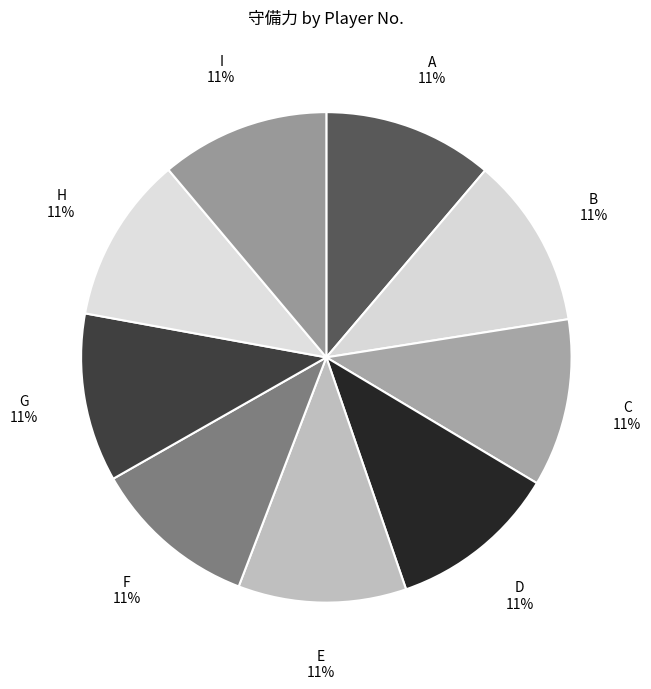

How many slices are in this pie chart?

9